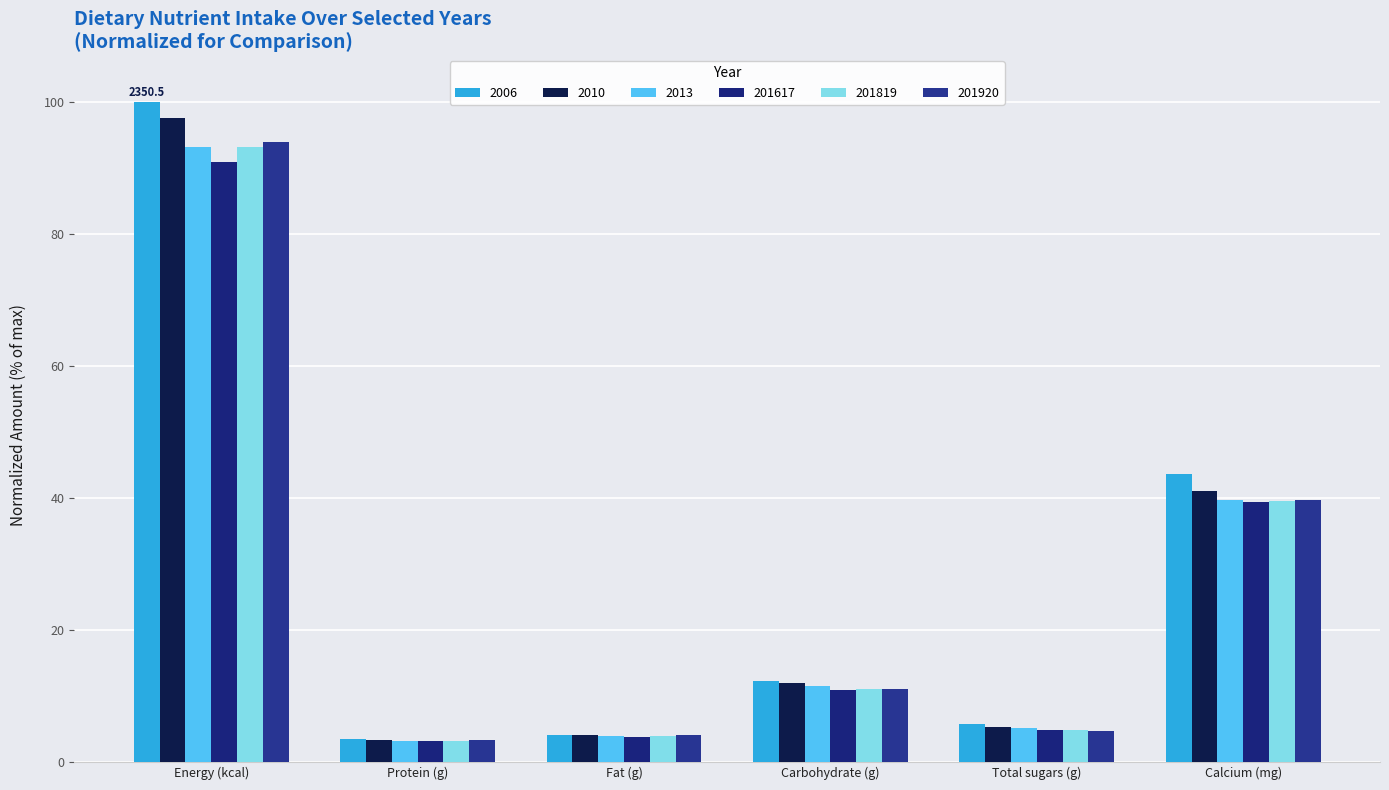

Is it true that 2010 equals 97.5 at Energy (kcal)?

True